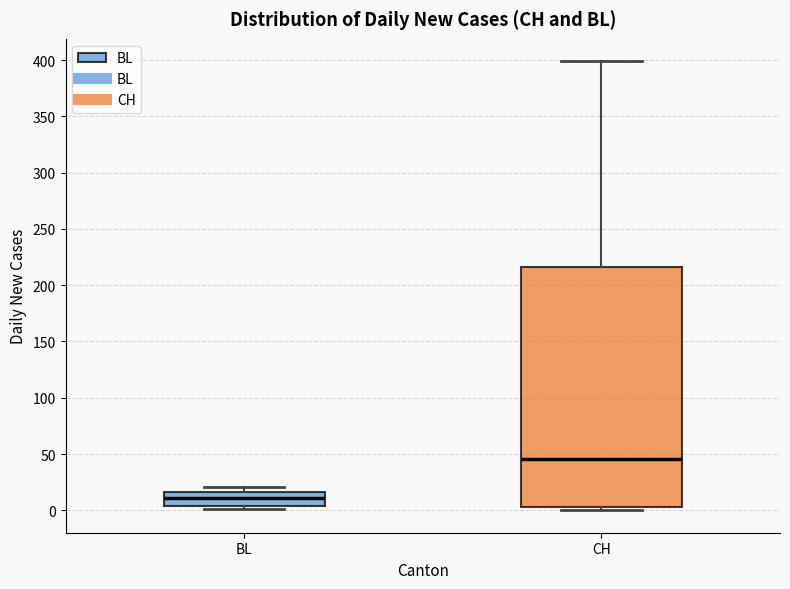

Comparing the boxes themselves (not the whiskers), which one is the tallest?

CH